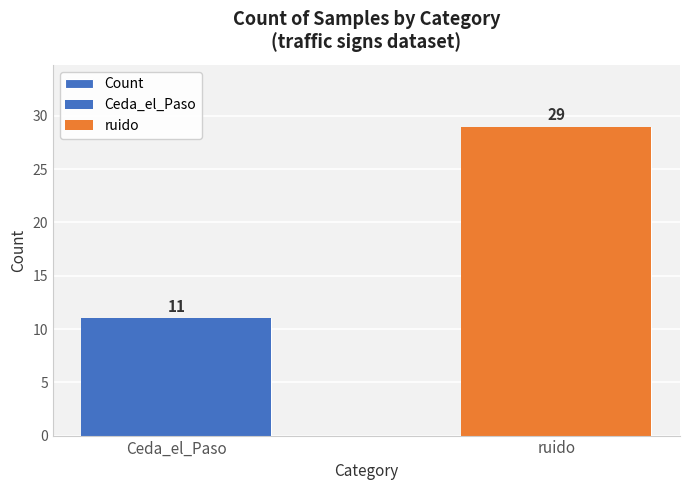

List the labels in order of value, smallest first.

Ceda_el_Paso, ruido